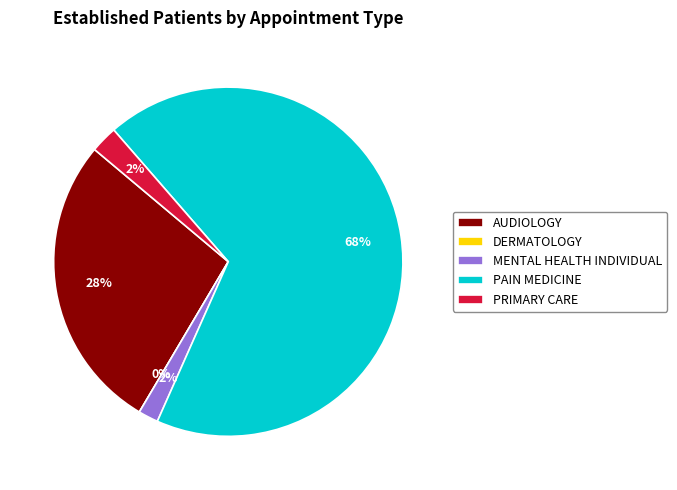

Count the number of slices in the pie.

5